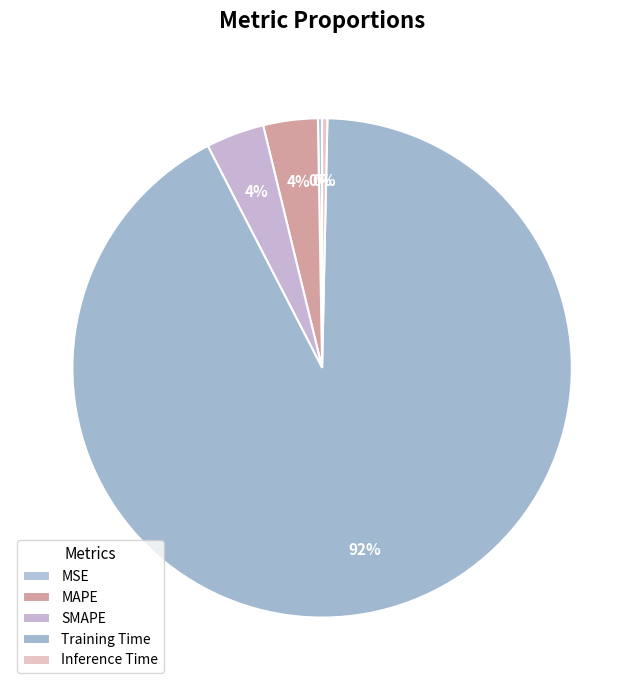

Which slice is the smallest?

MSE